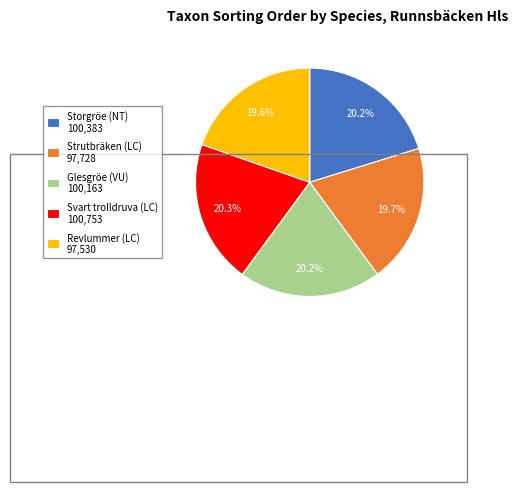

What percentage is NOT represented by Revlummer (LC)?

80.4%